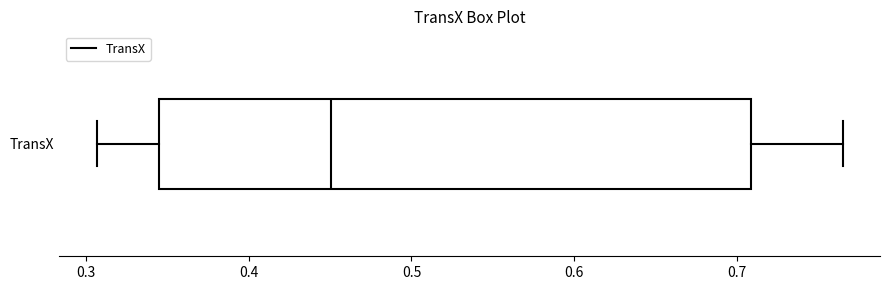

Read this box plot against the x-axis: the position of the median line, the range covered by the box, and the ends of both whiskers. The values are not printed on the chart, so give them approximately, as read against the axis.

median 0.45, box 0.35 to 0.71, whiskers 0.31 to 0.76